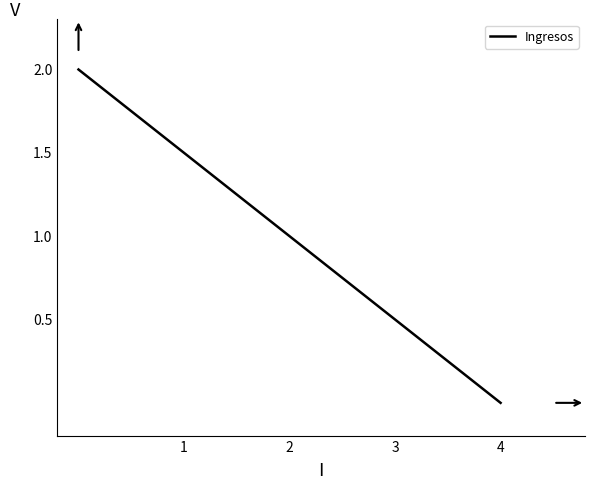

What is the sum of all values?

3.5